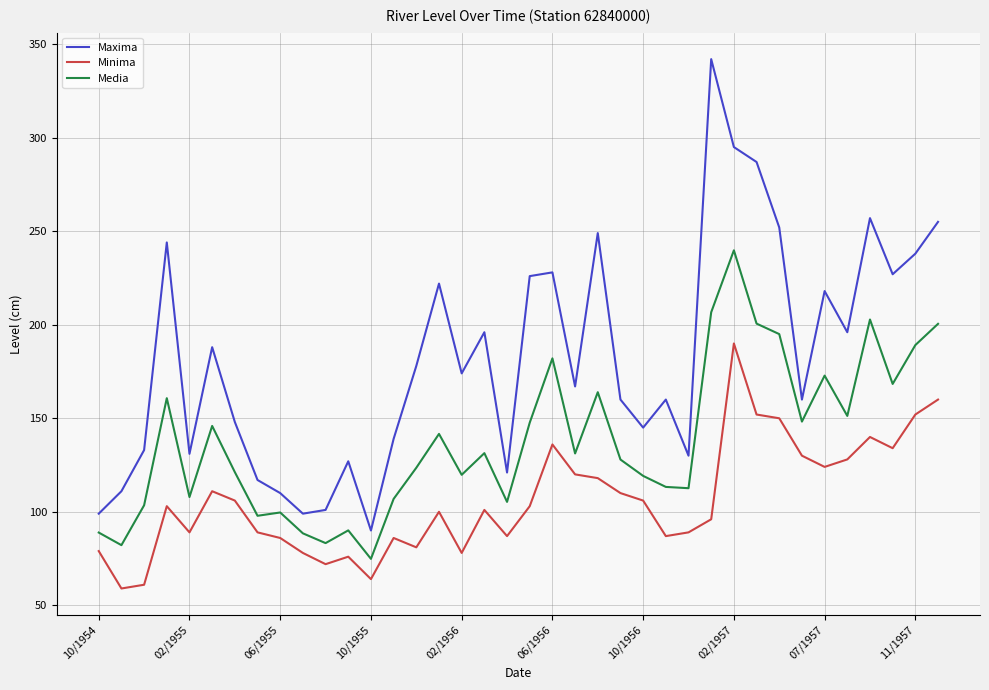

True or false: Maxima and Minima cross at least once.

False